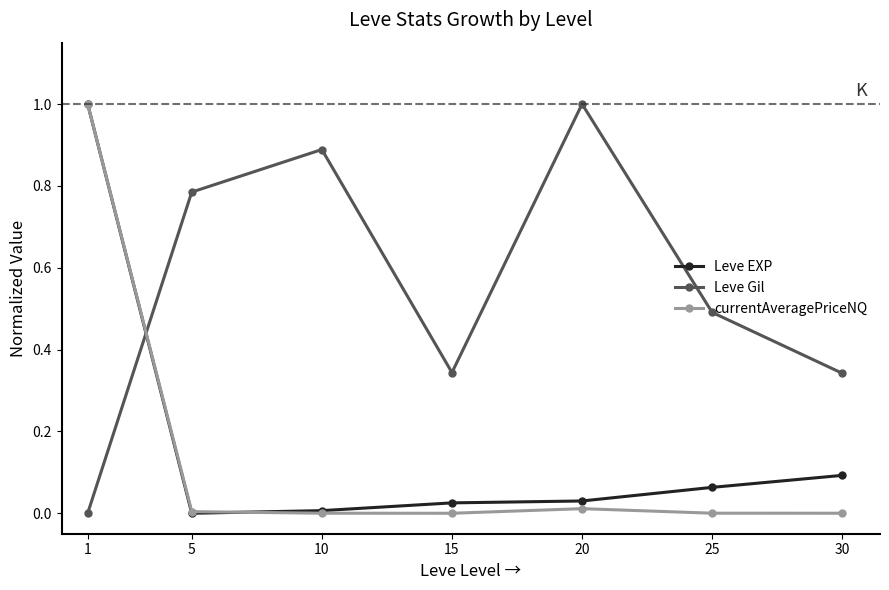

Rank the series at 25 from highest to lowest value.

Leve Gil, Leve EXP, currentAveragePriceNQ